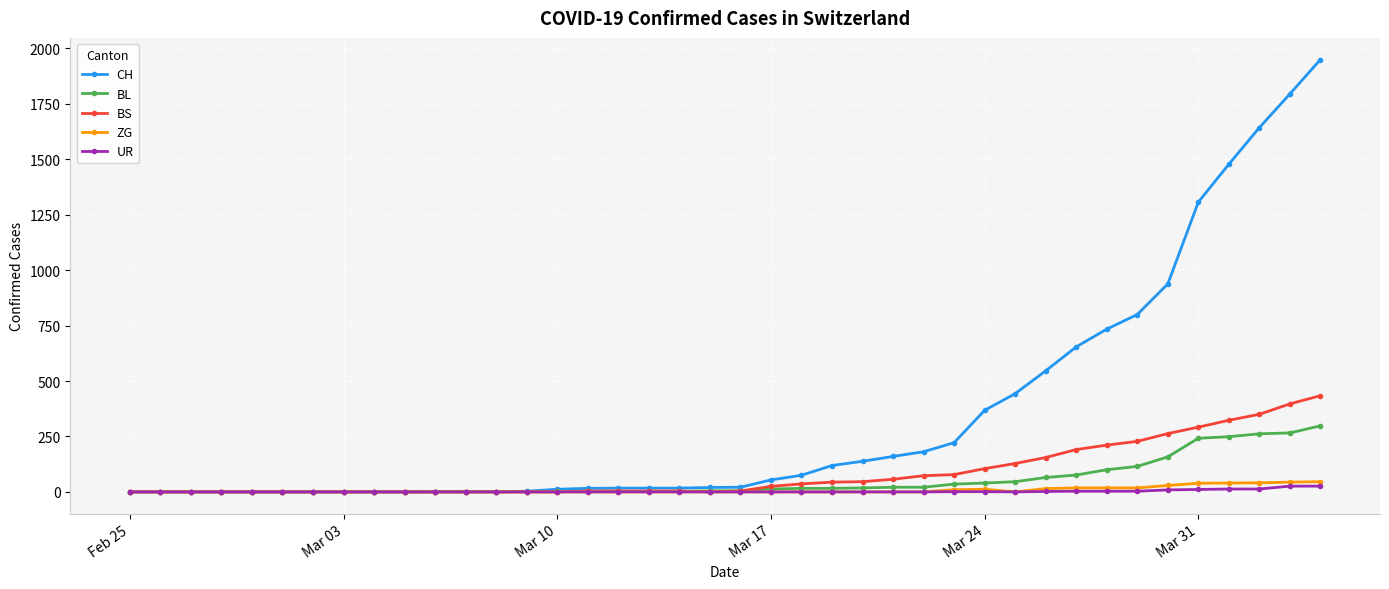

Which series has the largest total across all categories?

CH